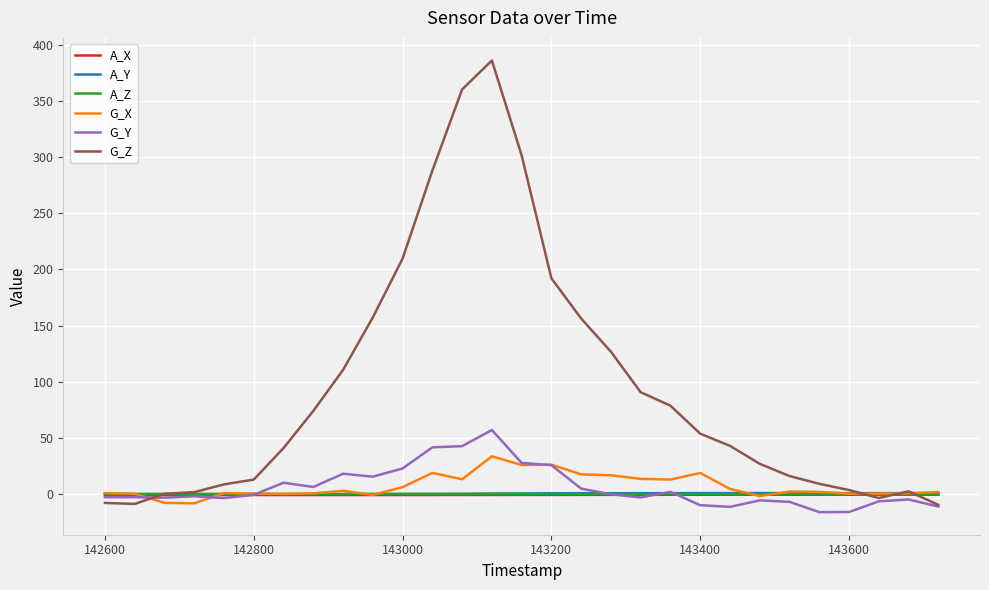

Which series has the largest total across all categories?

G_Z